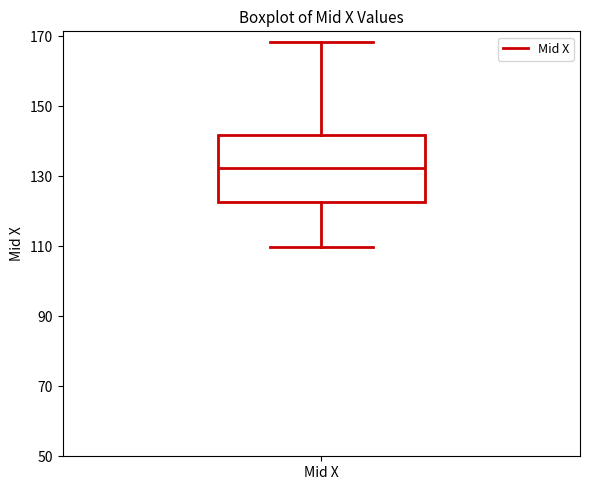

Where is the upper edge of the box for Mid X on the y-axis? The values are not printed on the chart, so give them approximately, as read against the axis.

142